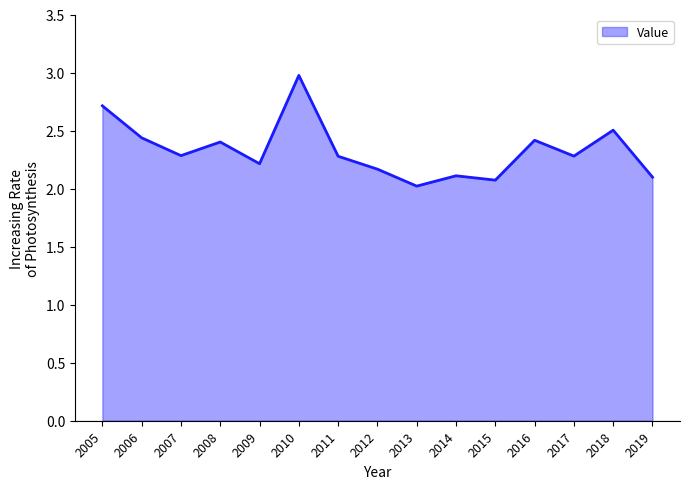

What is the difference between the values at 2018 and 2019?

0.4